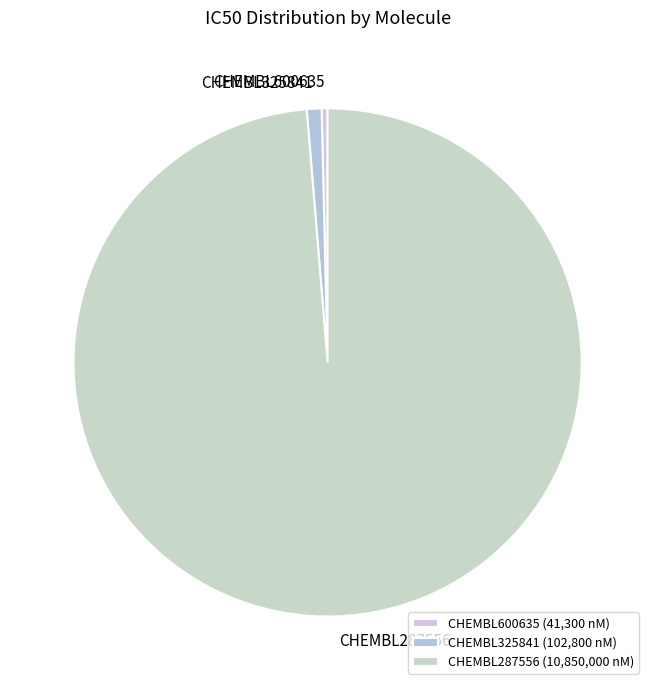

Which has a higher value, CHEMBL600635 or CHEMBL287556?

CHEMBL287556